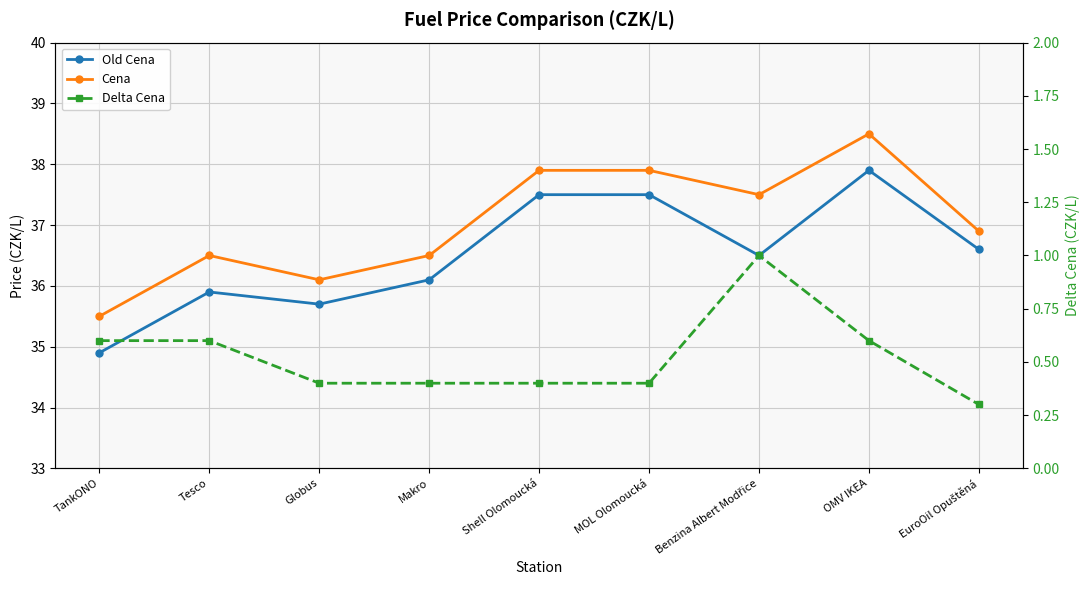

Does the chart have visible grid lines?

Yes